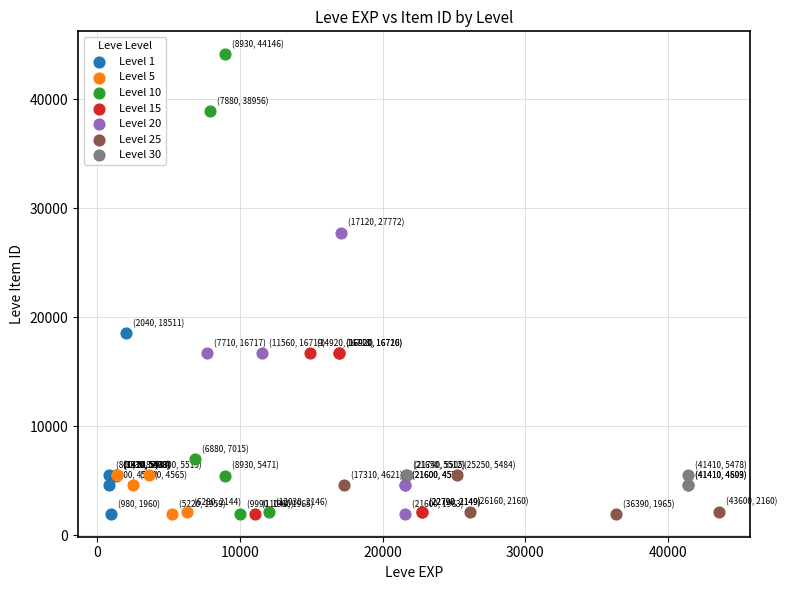

Which series has the largest Y range (max minus min)?

Level 10